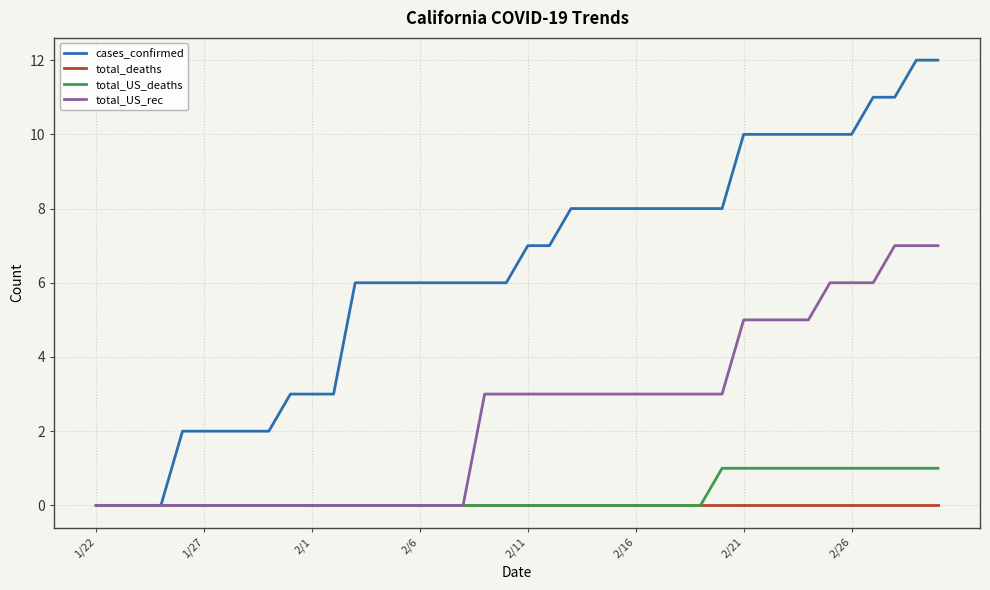

Reading left to right, transcribe all the data shown in this chart.

cases_confirmed: 0	0	0	0	2	2	2	2	2	3	3	3	6	6	6	6	6	6	6	6	7	7	8	8	8	8	8	8	8	8	10	10	10	10	10	10	11	11	12	12
total_deaths: 0	0	0	0	0	0	0	0	0	0	0	0	0	0	0	0	0	0	0	0	0	0	0	0	0	0	0	0	0	0	0	0	0	0	0	0	0	0	0	0
total_US_deaths: 0	0	0	0	0	0	0	0	0	0	0	0	0	0	0	0	0	0	0	0	0	0	0	0	0	0	0	0	0	1	1	1	1	1	1	1	1	1	1	1
total_US_rec: 0	0	0	0	0	0	0	0	0	0	0	0	0	0	0	0	0	0	3	3	3	3	3	3	3	3	3	3	3	3	5	5	5	5	6	6	6	7	7	7